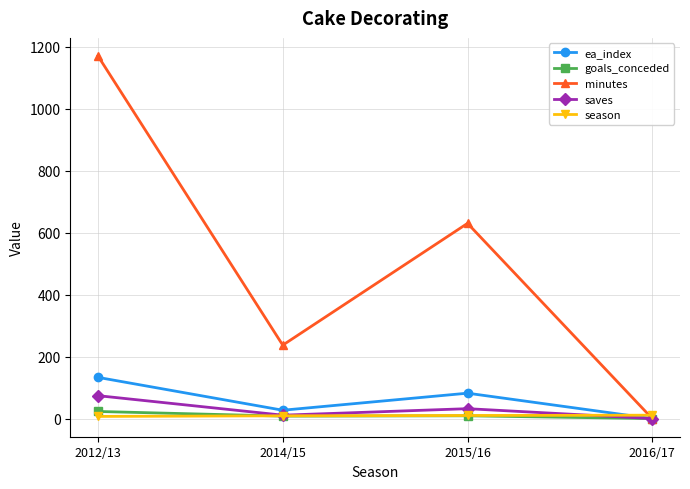

At which label is minutes closest to 585?

2015/16